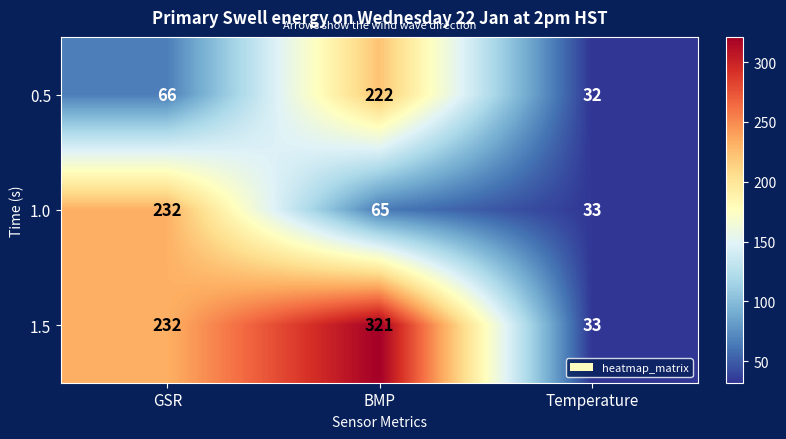

Reading left to right, list all the values displayed in this chart.

0.5: GSR=66	BMP=222	Temperature=32
1.0: GSR=232	BMP=65	Temperature=33
1.5: GSR=232	BMP=321	Temperature=33